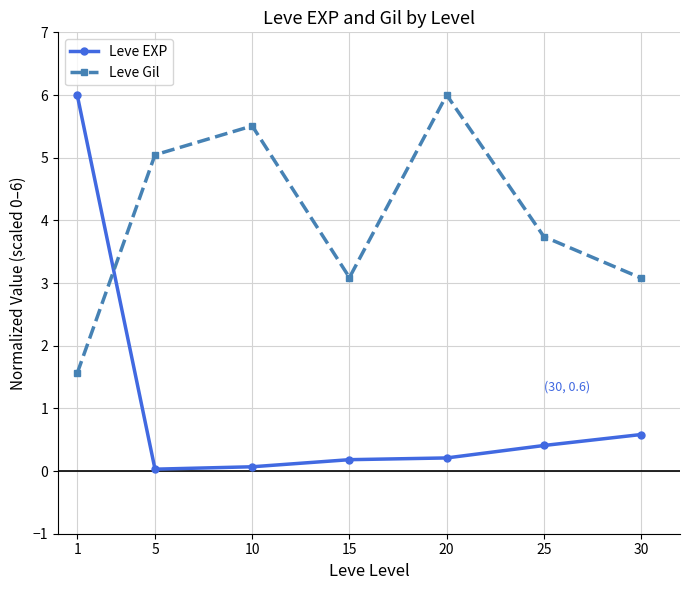

What is the total value across all series at 15?

3.3